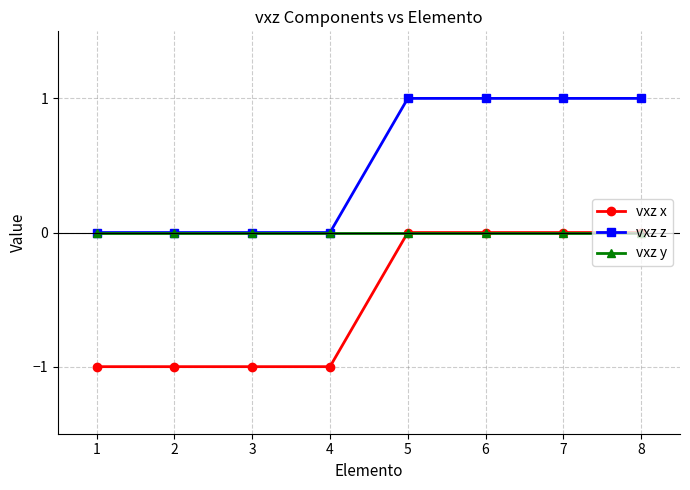

List the series in order of their overall mean, highest first.

vxz z, vxz y, vxz x